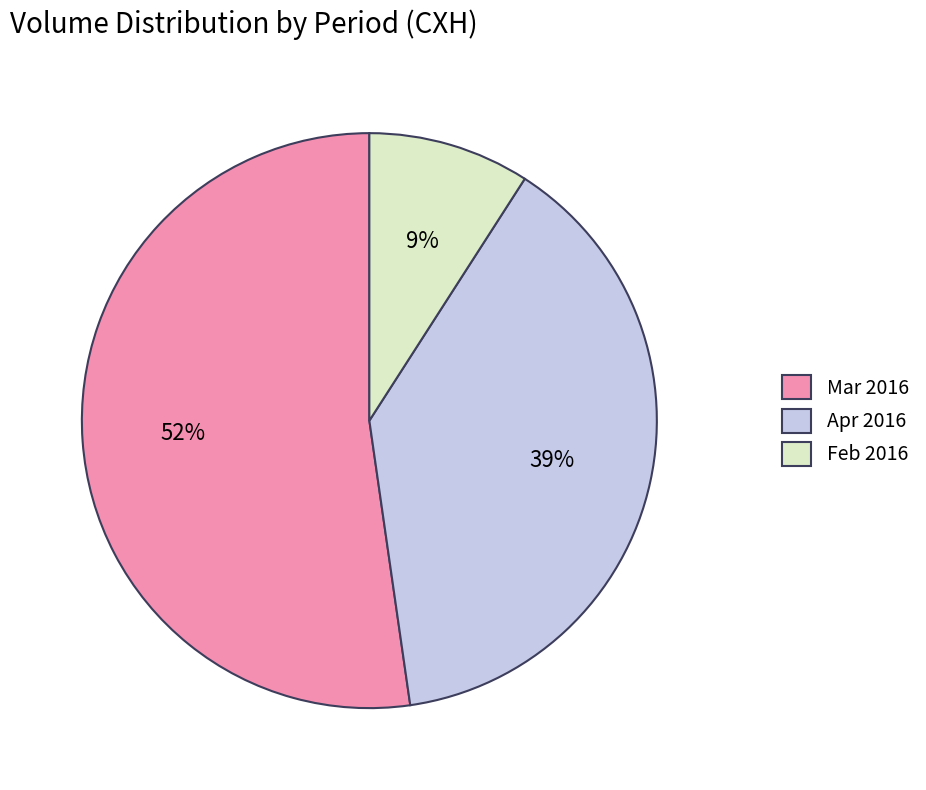

Is it true that Mar 2016 is 58% of the pie?

False